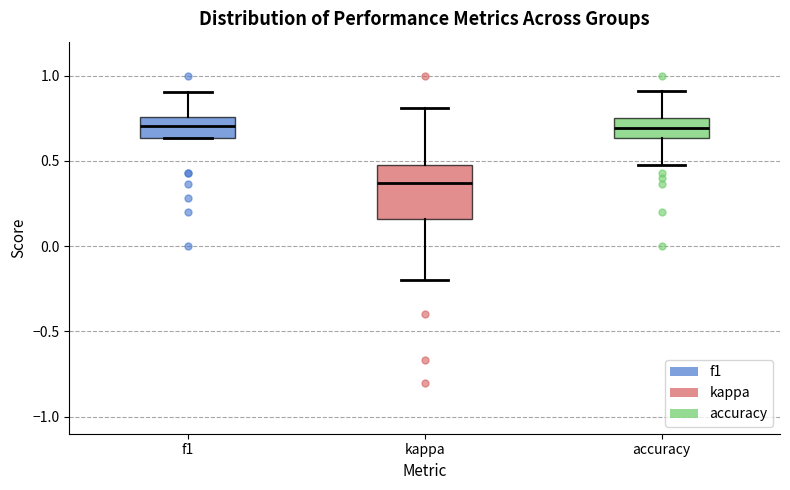

Reading left to right, transcribe this box plot: for each box, give where its median line is, the range the box spans, and where its two whiskers end, as read against the y-axis. The values are not printed on the chart, so give them approximately, as read against the axis.

f1: median 0.70, box 0.65 to 0.75, whiskers 0.65 to 0.90
kappa: median 0.35, box 0.15 to 0.50, whiskers -0.20 to 0.80
accuracy: median 0.70, box 0.65 to 0.75, whiskers 0.45 to 0.90